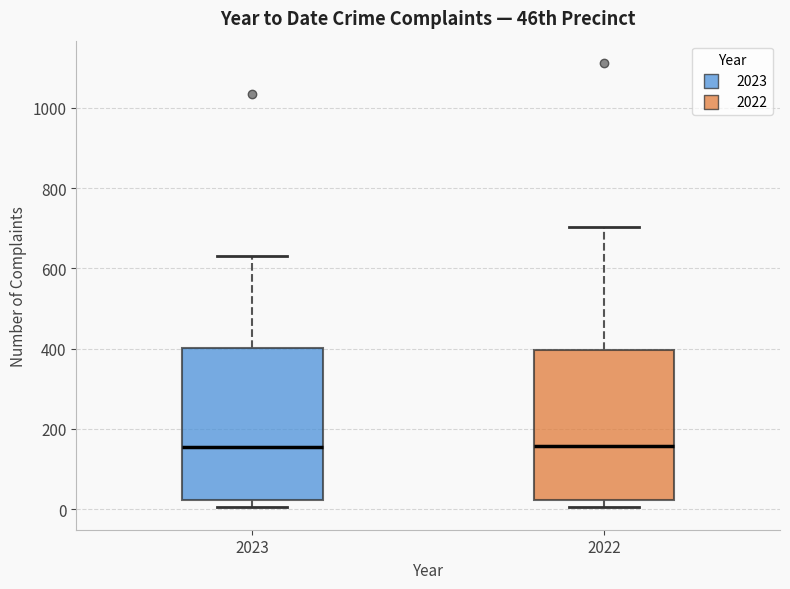

Where is the upper edge of the box at x = 2023 on the y-axis? The values are not printed on the chart, so give them approximately, as read against the axis.

400